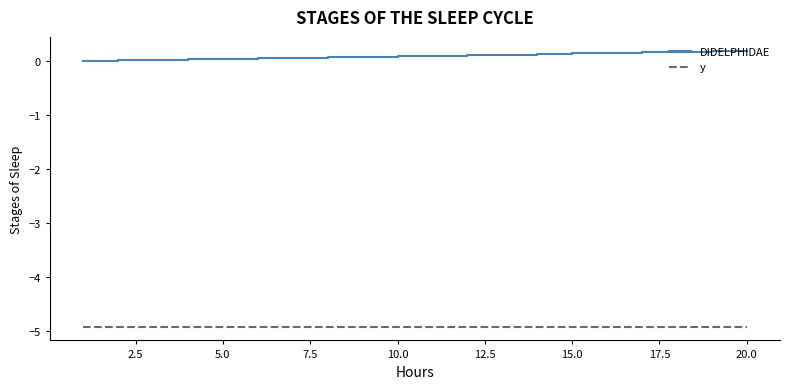

List the series in order of their overall mean, highest first.

DIDELPHIDAE, y